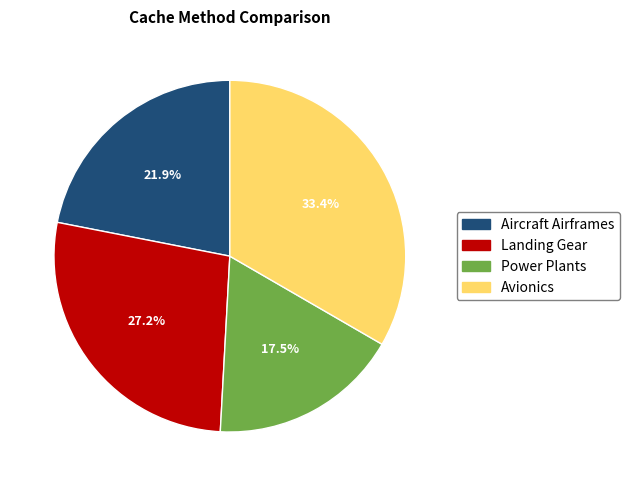

Does any single category account for the majority?

No